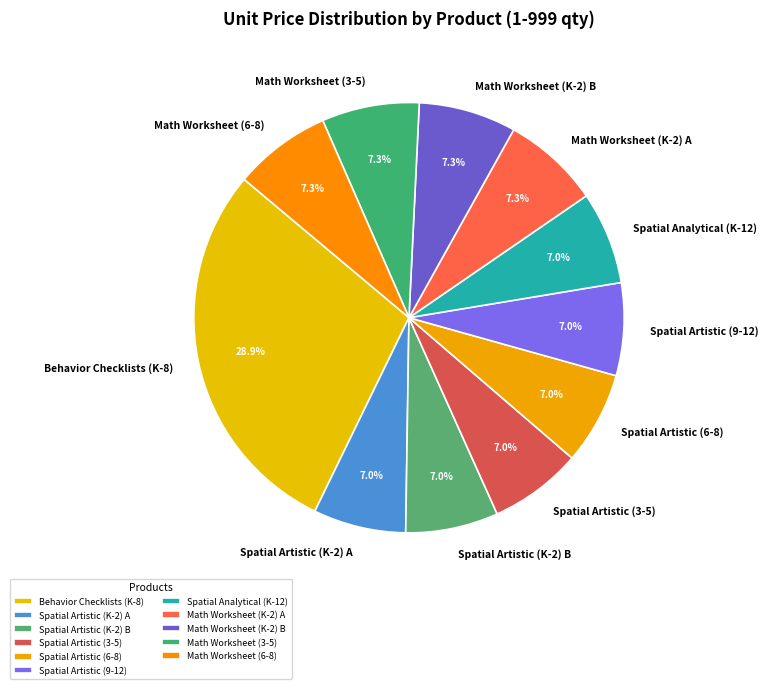

Does Spatial Artistic (K-2) A represent more than half of the total?

No